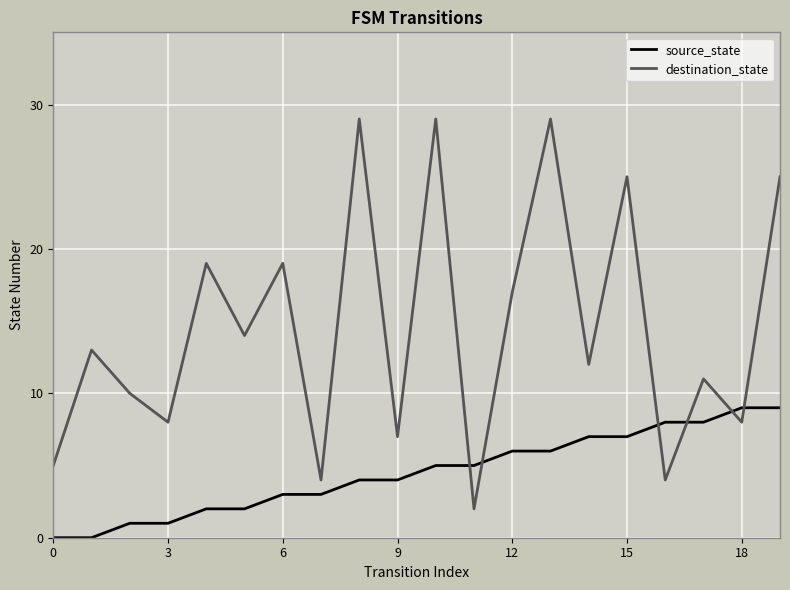

True or false: source_state and destination_state intersect in this chart.

True